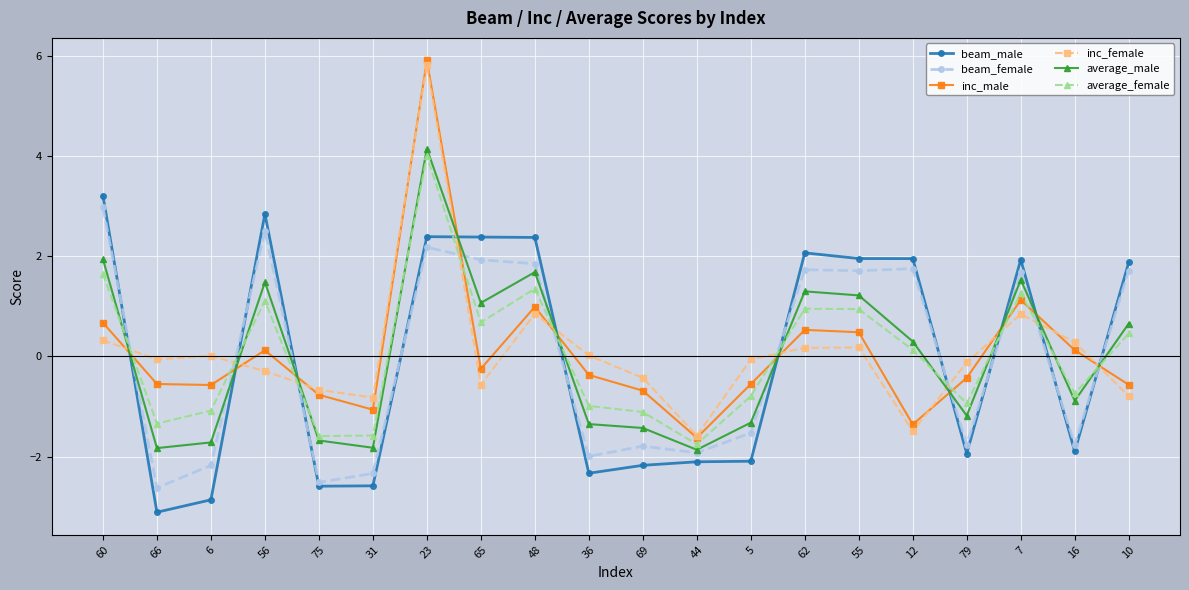

True or false: inc_female has a value of 0.2 at 62.

True